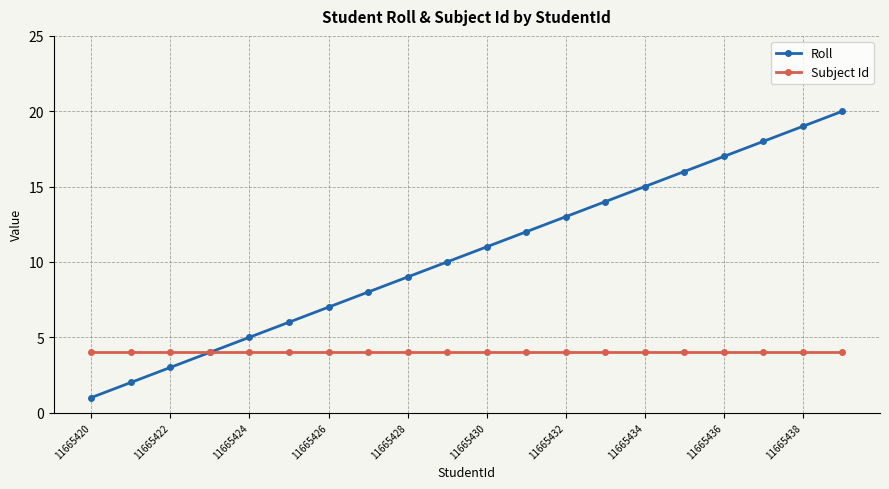

Rank the series by their average value, from lowest to highest.

Subject Id, Roll